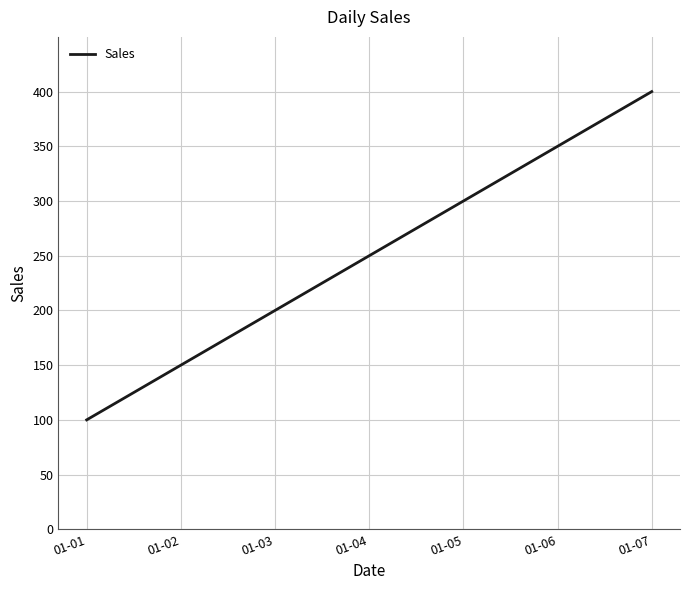

List the labels in order of value, largest first.

01-07, 01-06, 01-05, 01-04, 01-03, 01-02, 01-01